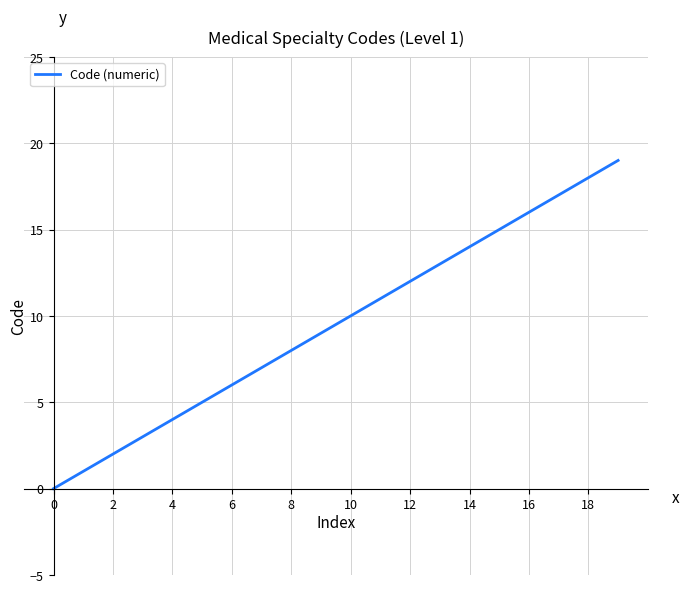

Does the chart have visible grid lines?

Yes